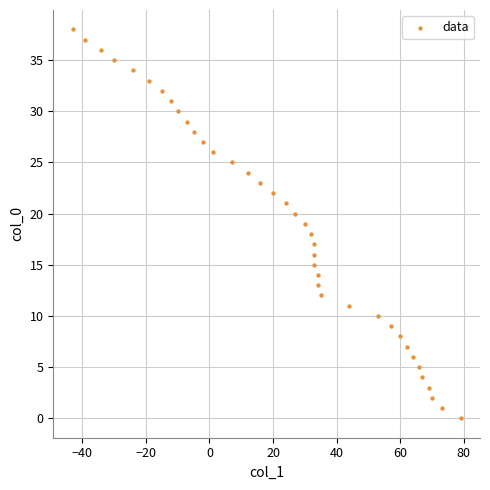

What is the range of X values (max minus min)?

122